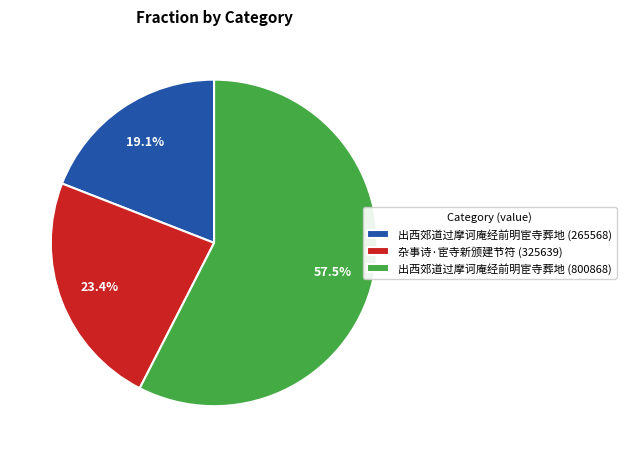

Which category has the smallest portion of the pie?

出西郊道过摩诃庵经前明宦寺葬地 (265568)